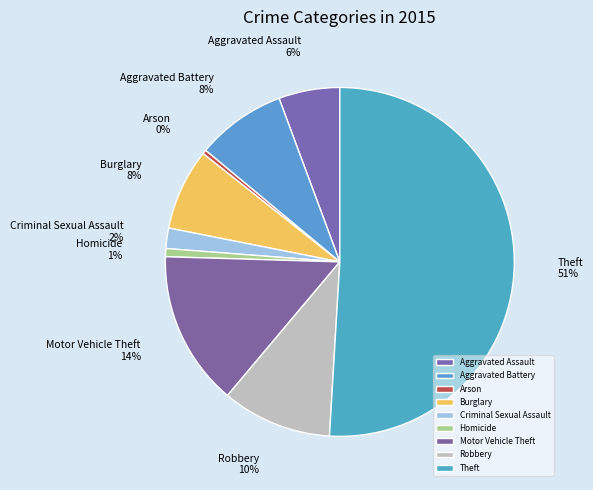

Which category has the biggest portion of the pie?

Theft